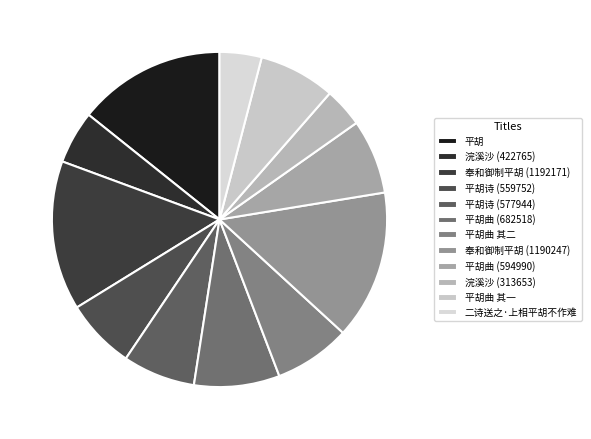

Rank the categories by value from highest to lowest.

奉和御制平胡 (1192171), 奉和御制平胡 (1190247), 平胡, 平胡曲 (682518), 平胡曲 其二, 平胡曲 其一, 平胡曲 (594990), 平胡诗 (577944), 平胡诗 (559752), 浣溪沙 (422765), 二诗送之·上相平胡不作难, 浣溪沙 (313653)